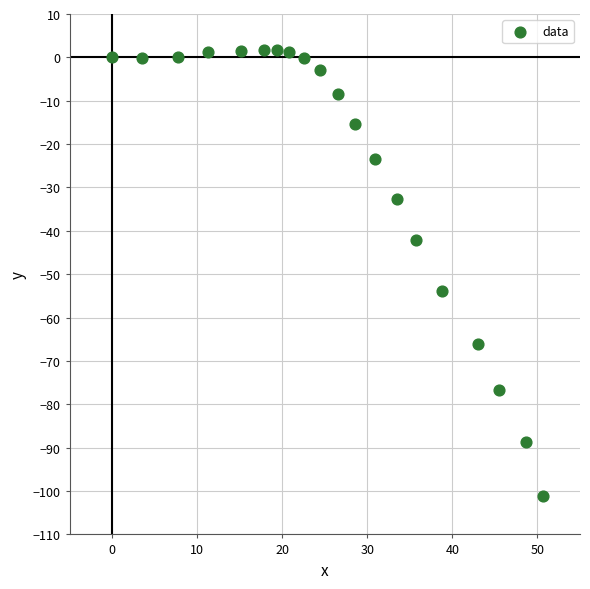

What Y value in the scatter plot is closest to -49?

-53.8